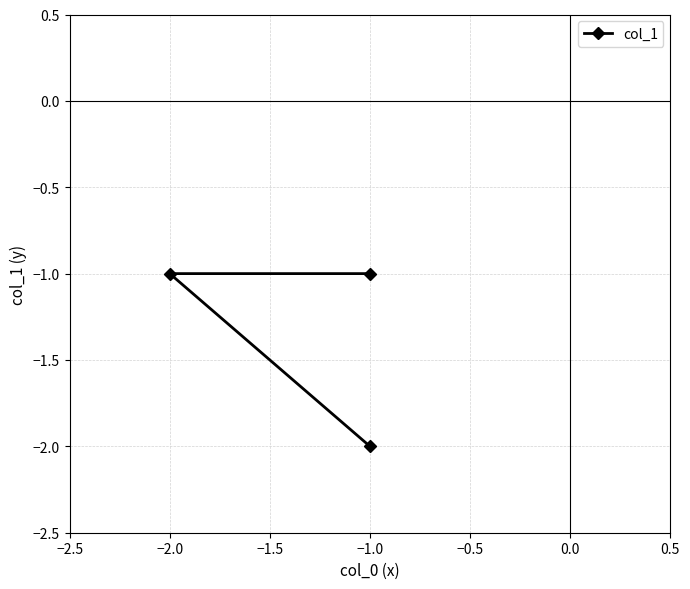

Reading left to right, extract all data points from this chart.

-1	-1	-2